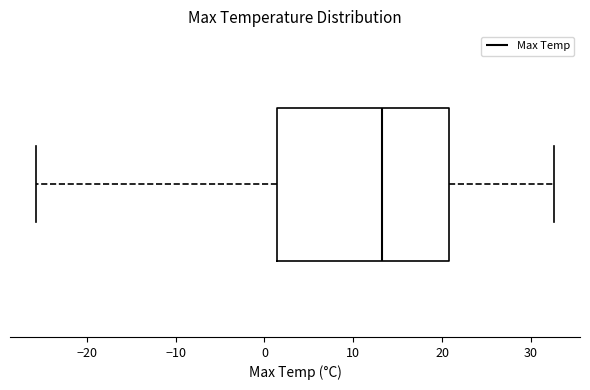

Where does the median line of the box sit on the x-axis? The values are not printed on the chart, so give them approximately, as read against the axis.

13